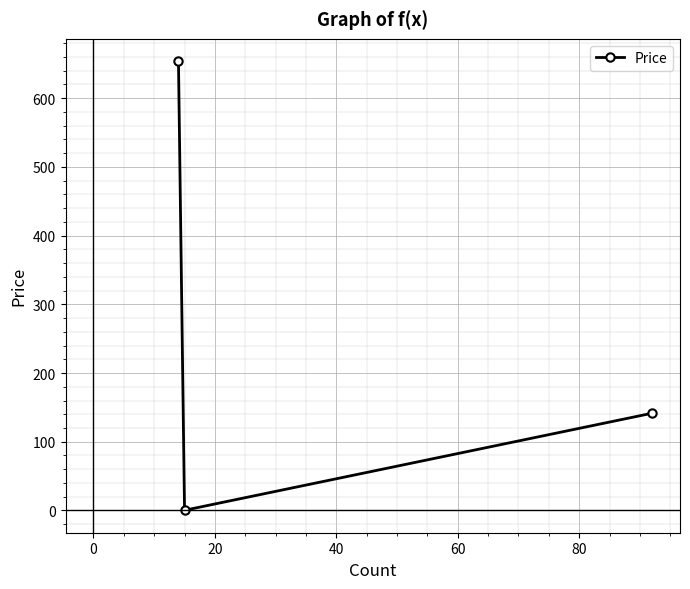

Reading left to right, transcribe all the data shown in this chart.

653.5	0.3	141.5